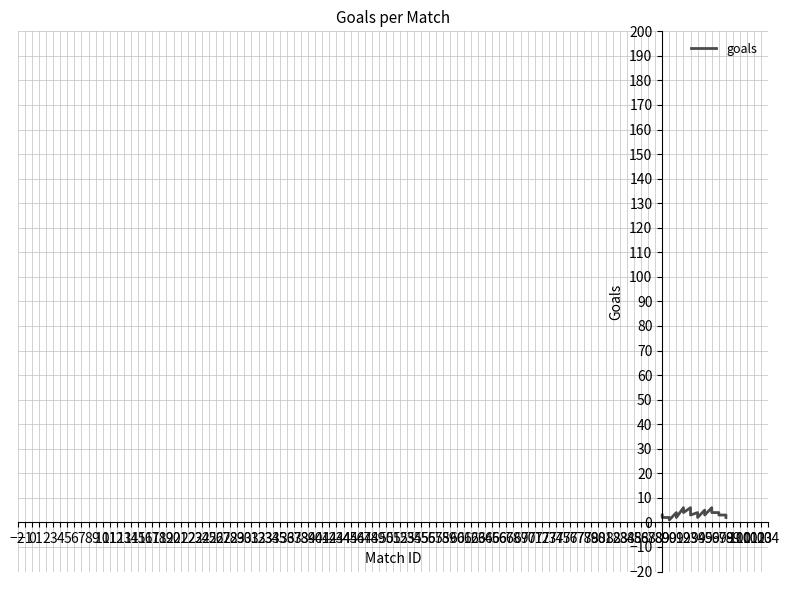

What value does the data have at 98?

2